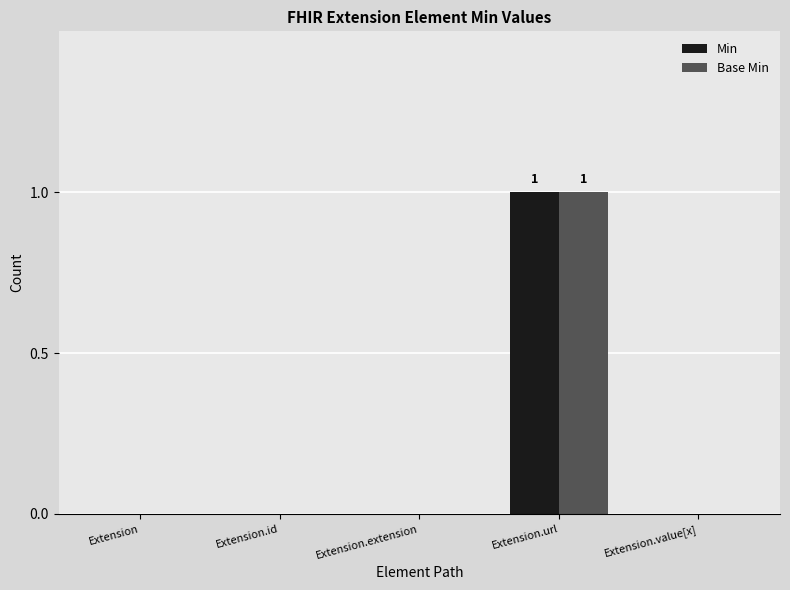

Is the value of Min at Extension.url greater than the value of Base Min at Extension?

Yes